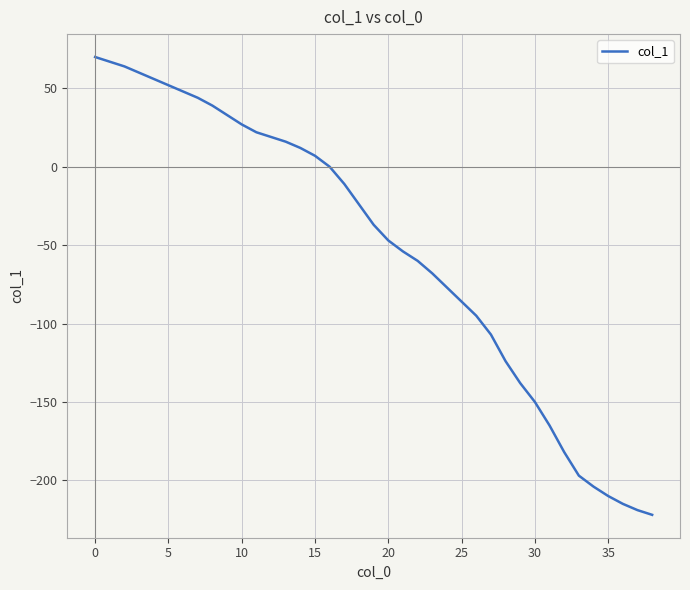

What is the difference between the maximum and minimum values?

292